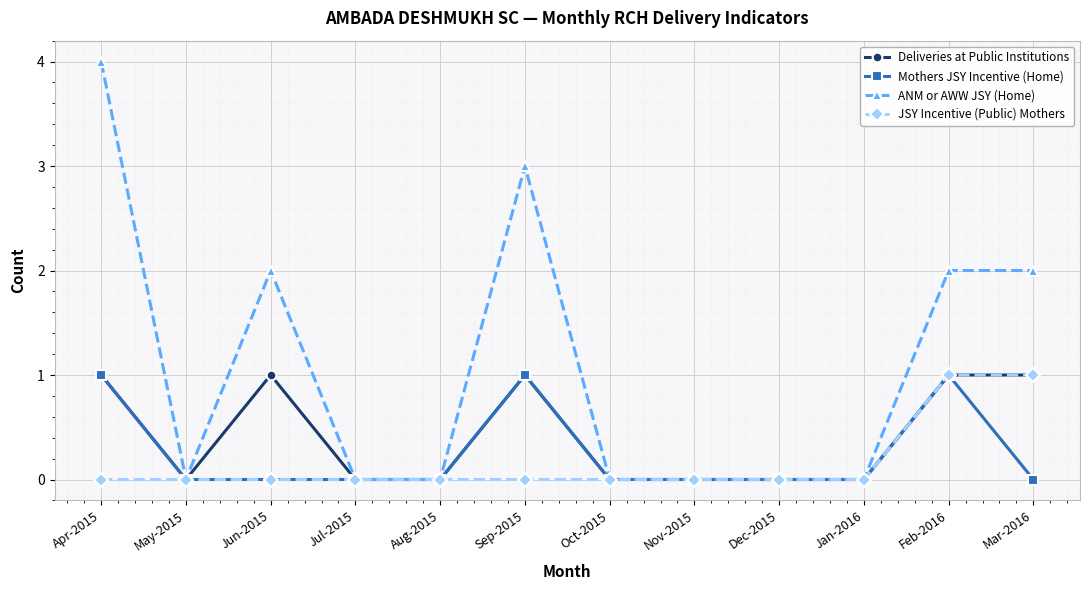

Reading right to left, list all the values displayed in this chart.

Deliveries at Public Institutions: 1	1	0	0	0	0	1	0	0	1	0	1
Mothers JSY Incentive (Home): 0	1	0	0	0	0	1	0	0	0	0	1
ANM or AWW JSY (Home): 2	2	0	0	0	0	3	0	0	2	0	4
JSY Incentive (Public) Mothers: 1	1	0	0	0	0	0	0	0	0	0	0